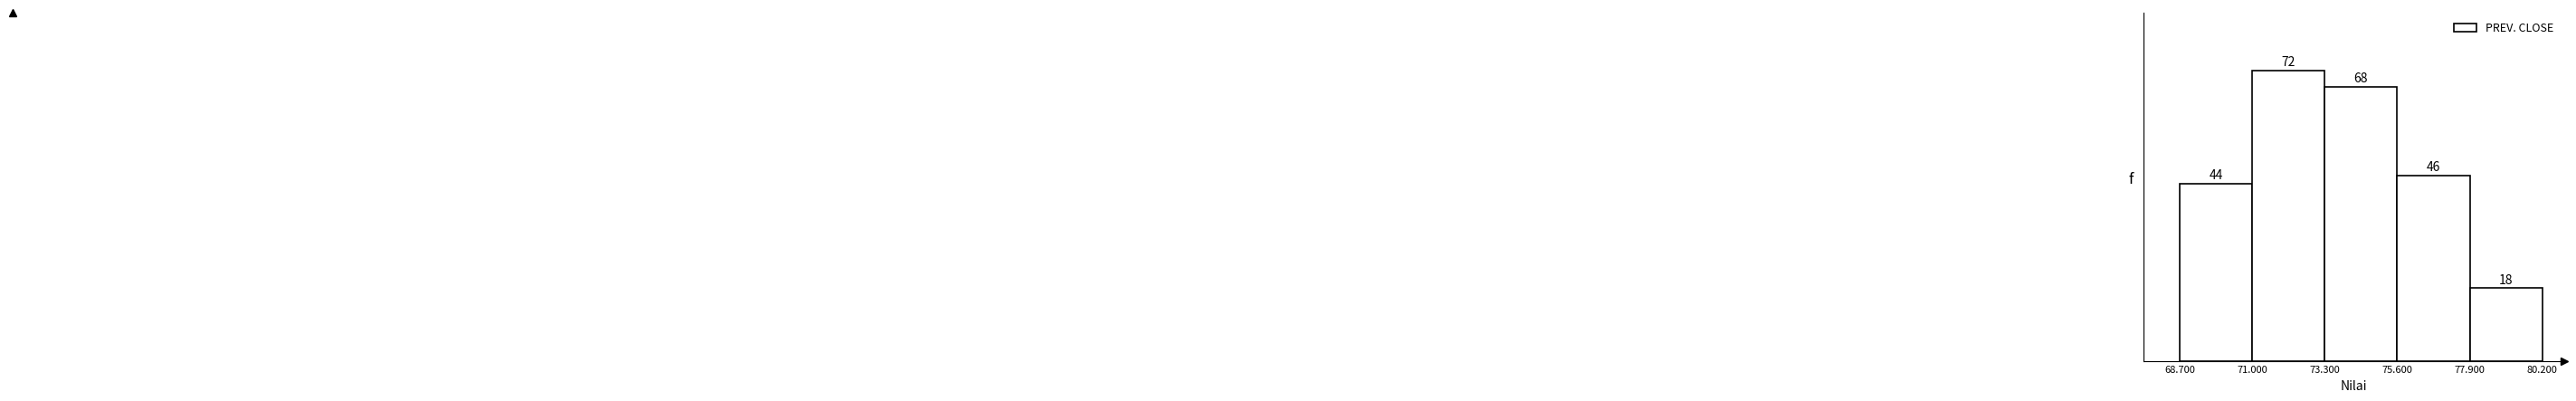

Reading right to left, what are all the values shown in this chart?

77.900=18	75.600=46	73.300=68	71.000=72	68.700=44